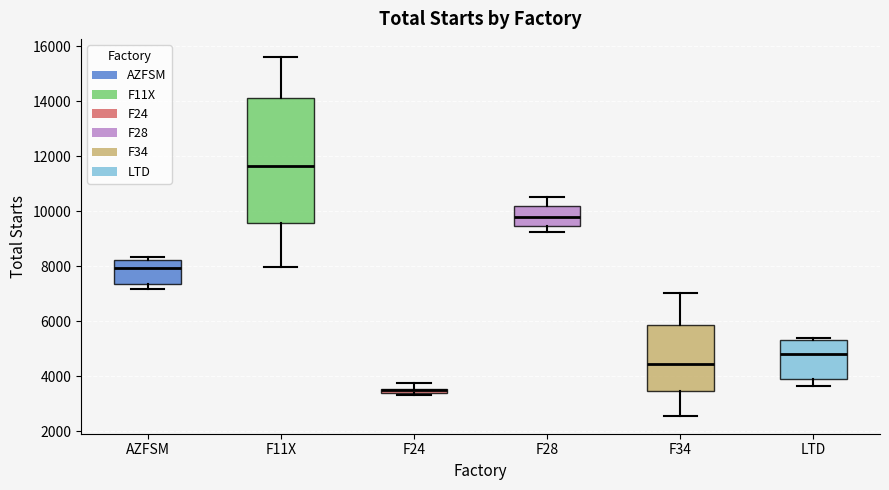

Which box is the tallest, from its lower edge to its upper edge?

F11X